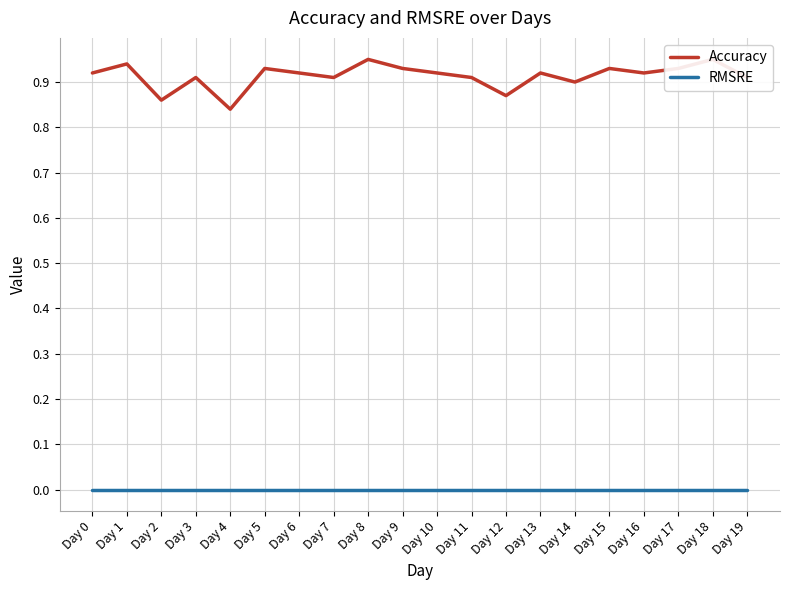

What is the greatest value displayed?

0.9